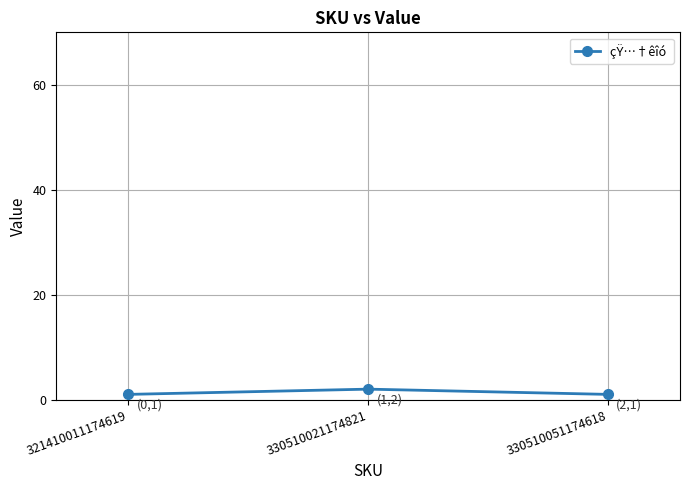

What is the difference between the values at 330510021174821 and 330510051174618?

1